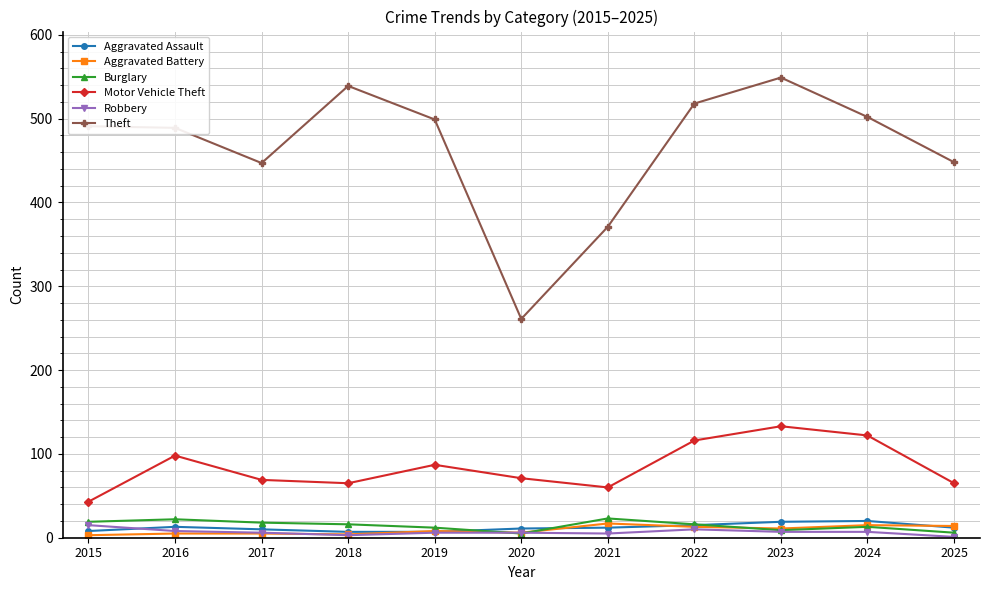

At which label is Motor Vehicle Theft closest to 88?

2019